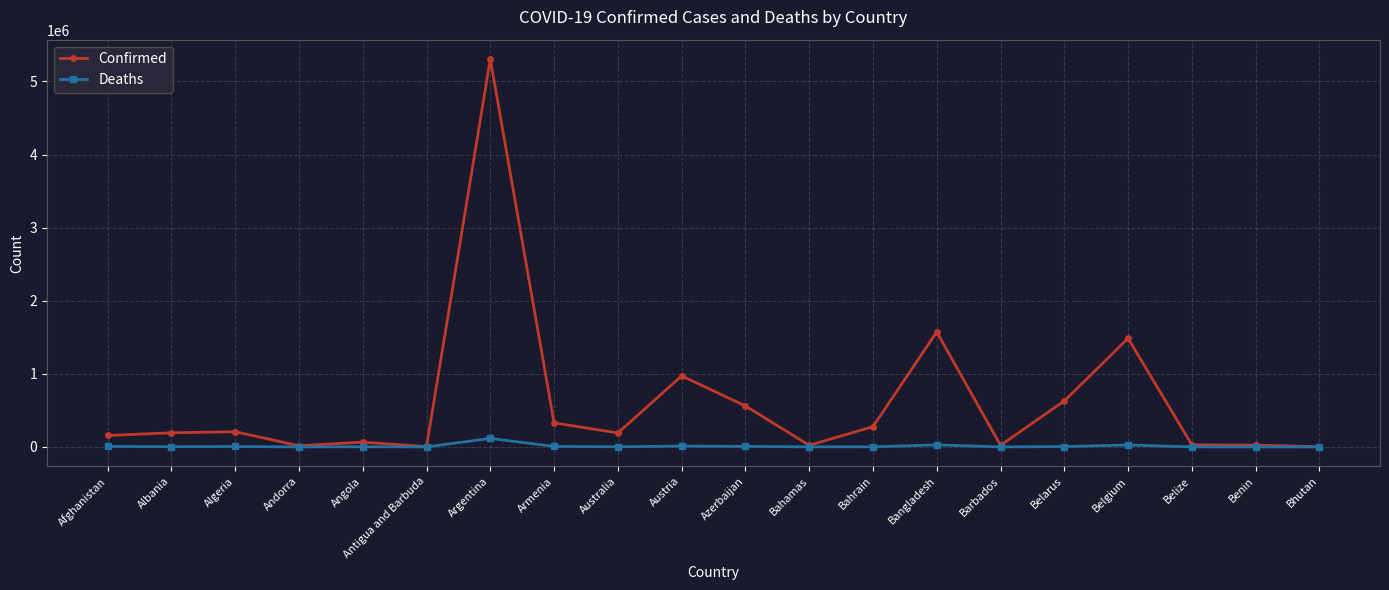

The value of Confirmed at Albania is 193075. True or false?

True